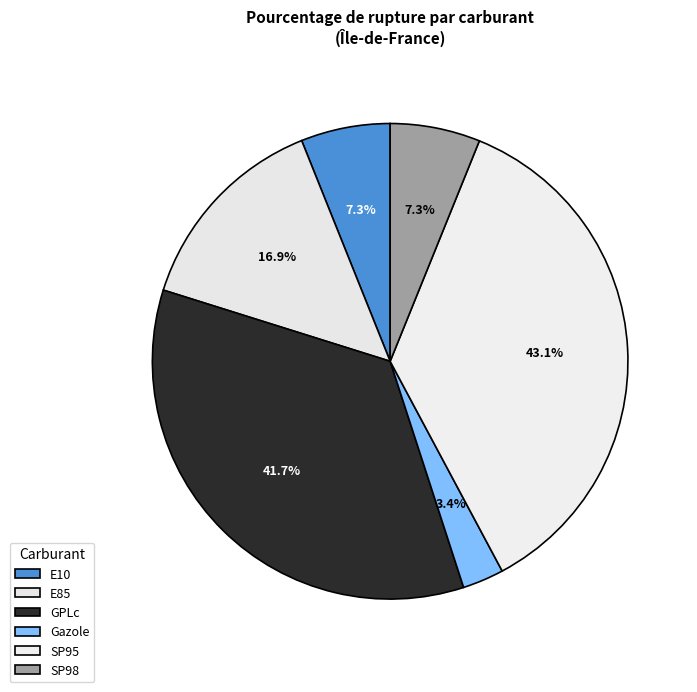

What is the ratio of the value at E85 to the value at GPLc?

0.4